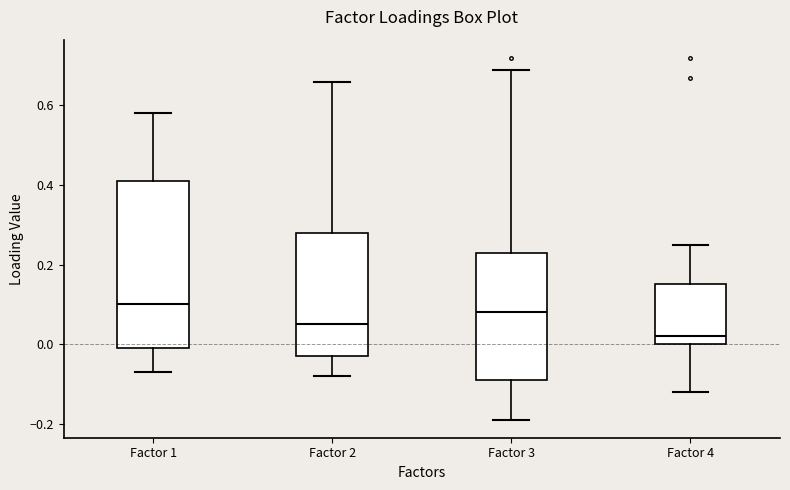

Where is the upper edge of the box for Factor 2 on the y-axis? The values are not printed on the chart, so give them approximately, as read against the axis.

0.28